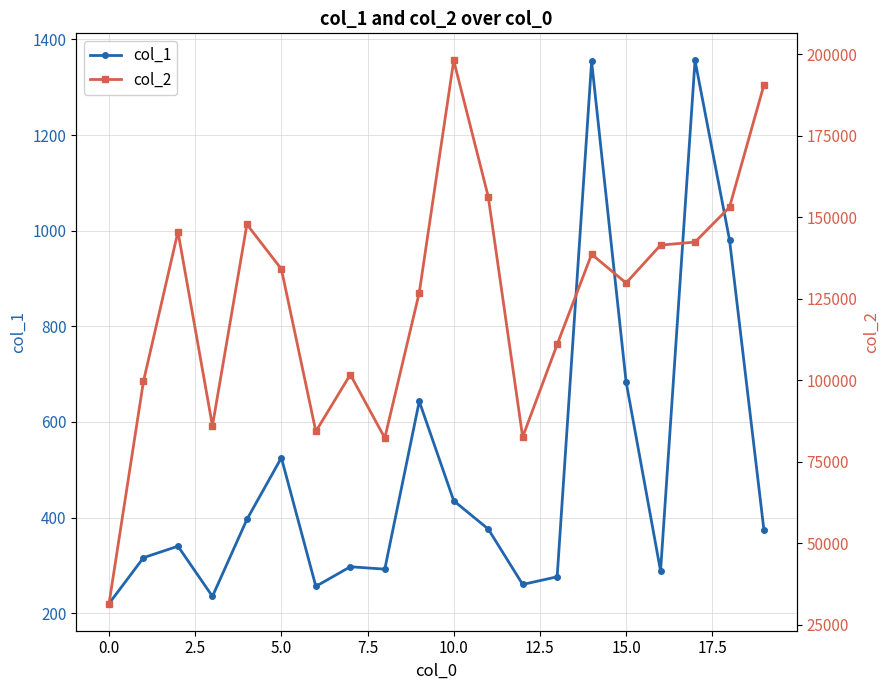

What is the minimum value for col_1?

220